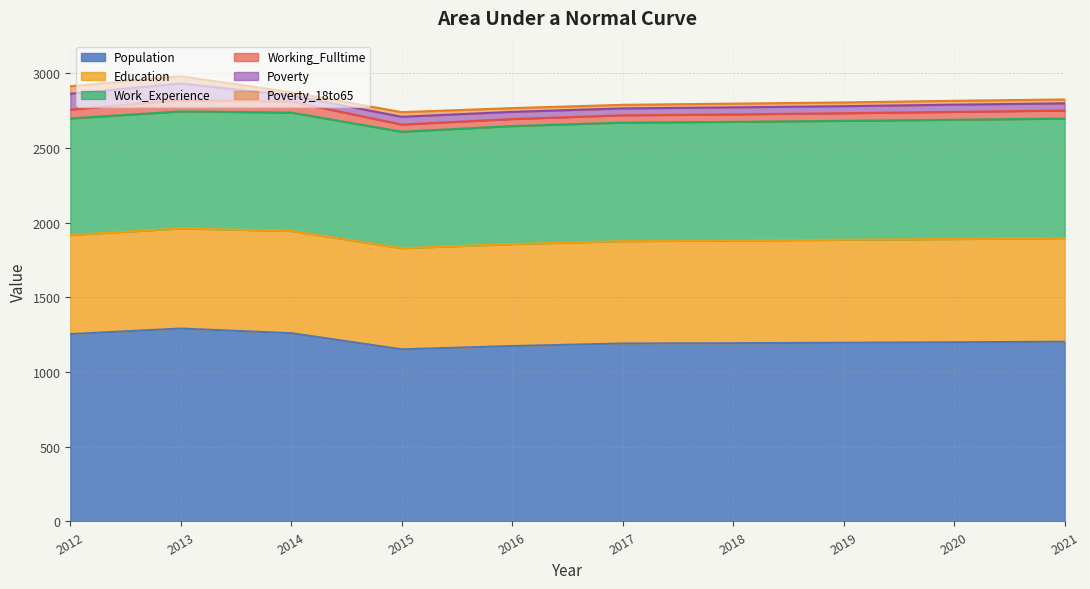

What is the value of the Poverty_18to65 point at the 5th from the left?

25